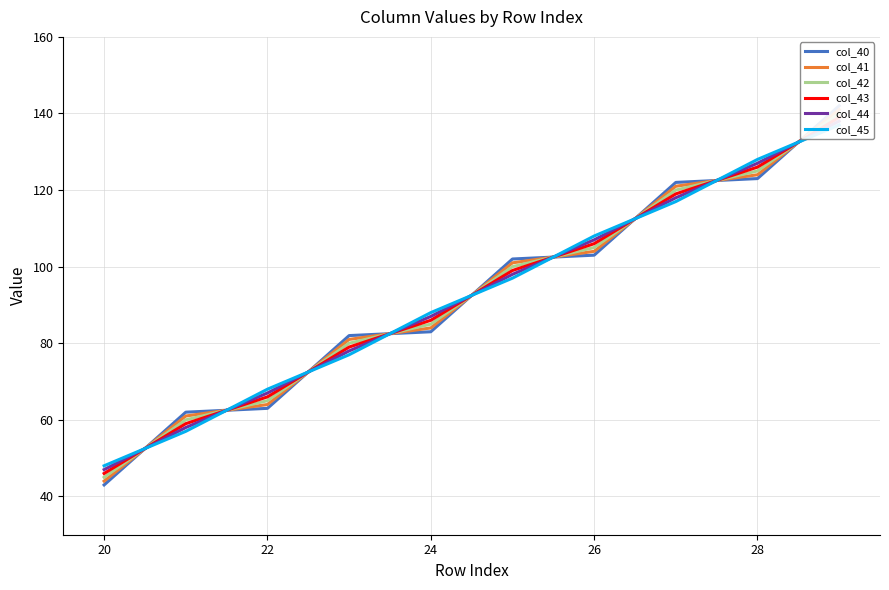

What is the difference between the maximum and second lowest values in the col_43 series?

80.0